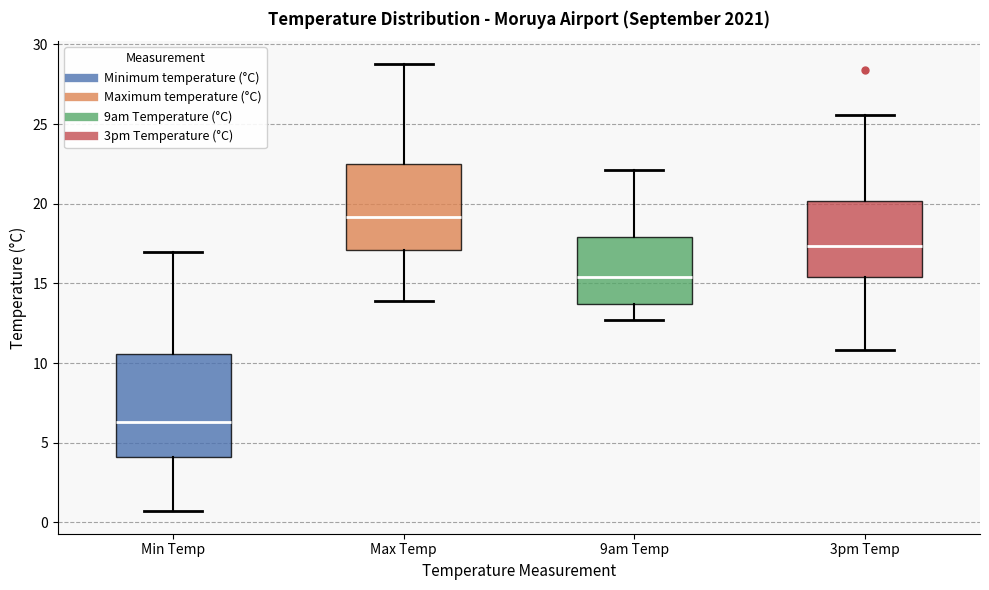

Where does the upper whisker of the box for 3pm Temp end on the y-axis? The values are not printed on the chart, so give them approximately, as read against the axis.

25.5